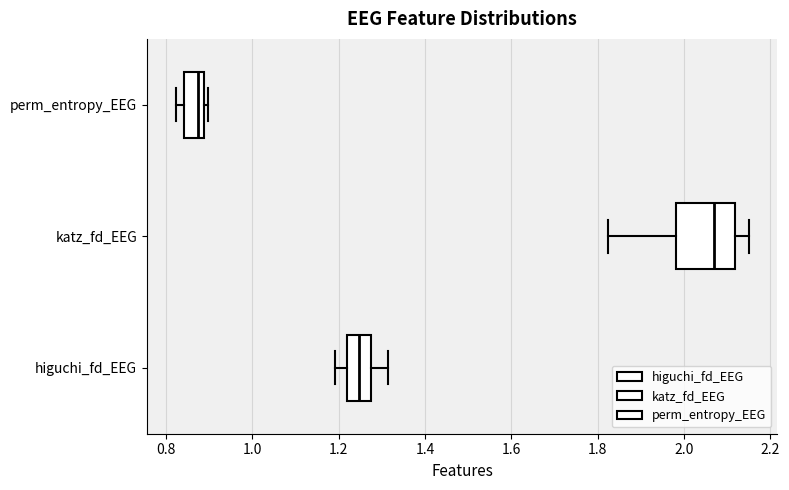

Where is the left edge of the box for katz_fd_EEG on the x-axis? The values are not printed on the chart, so give them approximately, as read against the axis.

1.98